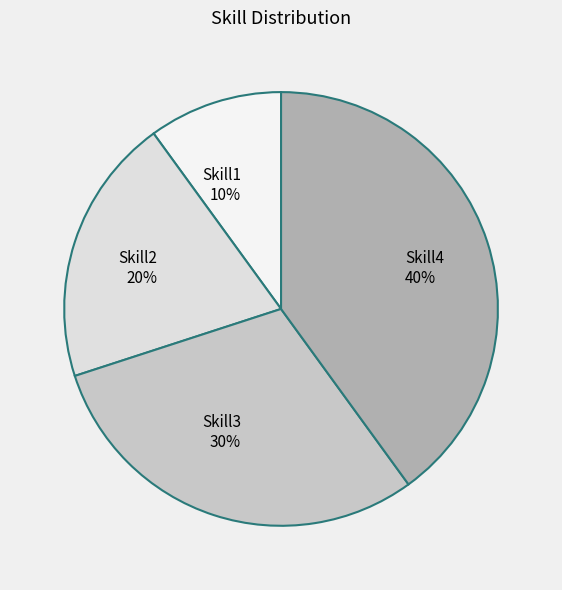

To the nearest percent, what is the average slice percentage?

25%